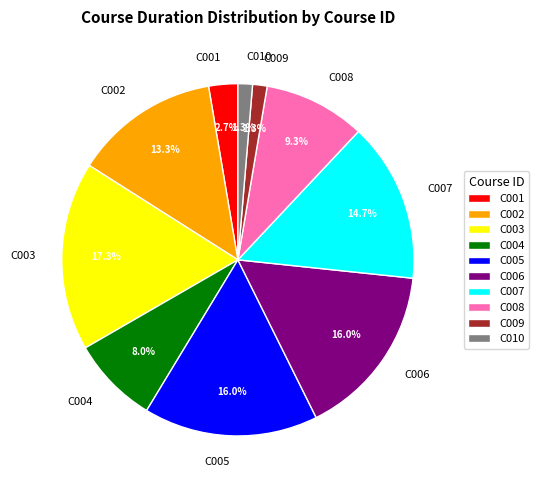

Does C010 represent more than half of the total?

No